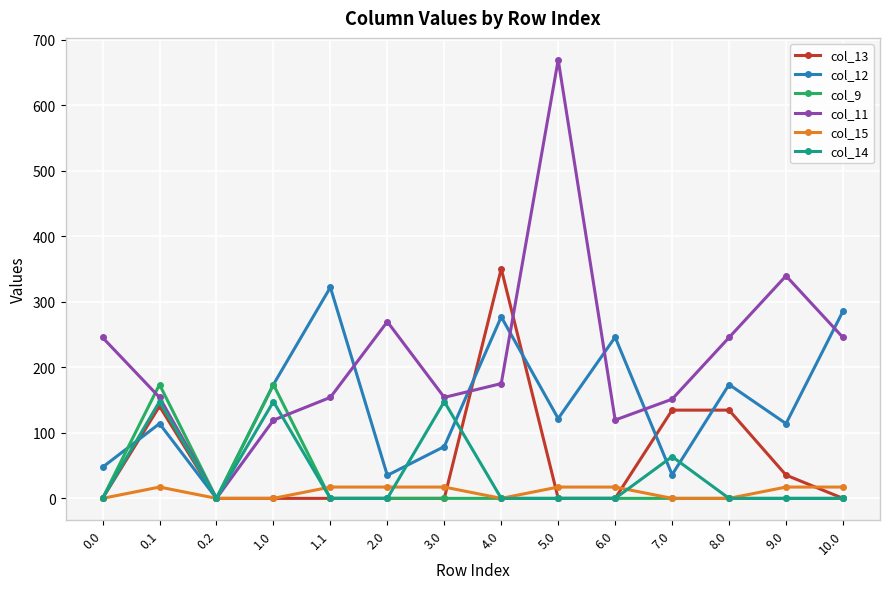

What is the spread (max minus min) of values at 6.0?

246.1